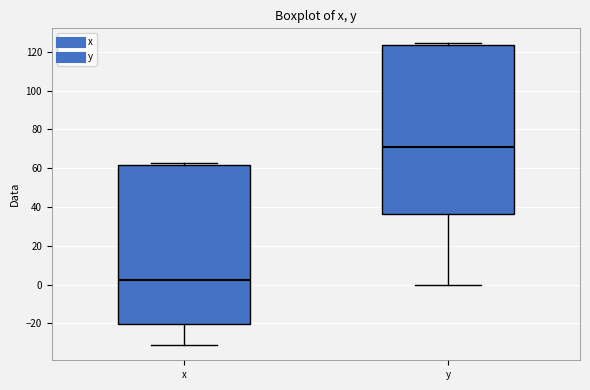

Reading left to right, transcribe this box plot: for each box, give where its median line is, the range the box spans, and where its two whiskers end, as read against the y-axis. The values are not printed on the chart, so give them approximately, as read against the axis.

x: median 2, box -20 to 62, whiskers -32 to 62 (just above the box's upper edge)
y: median 72, box 36 to 124, whiskers 0 to 124 (just above the box's upper edge)